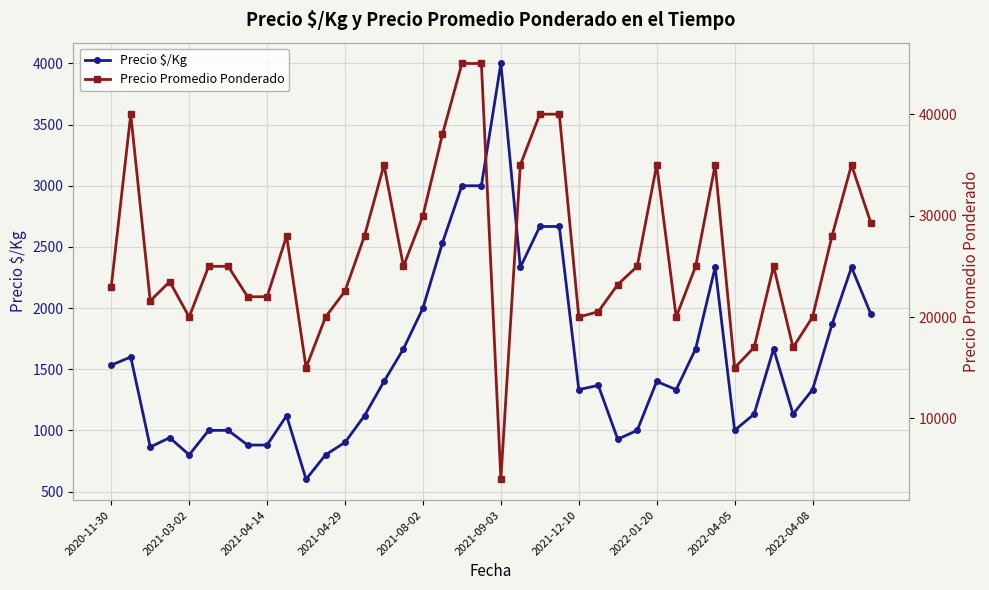

What is the lowest value of the Precio $/Kg series?

600